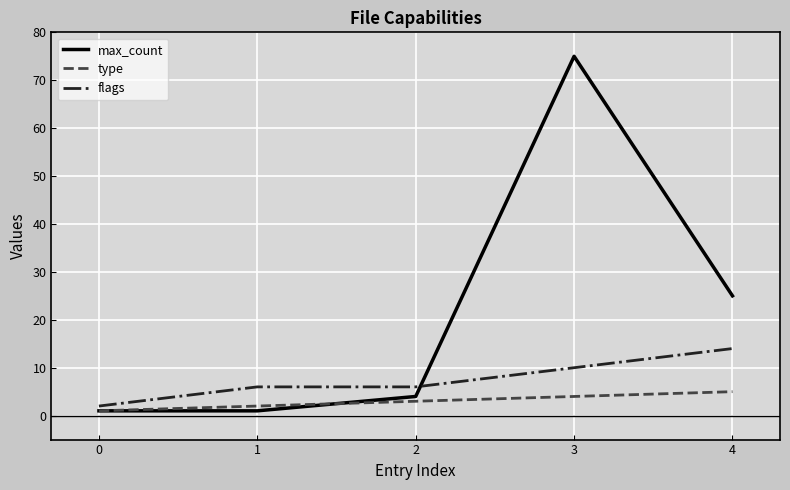

Rank the series by their maximum value, from highest to lowest.

max_count, flags, type